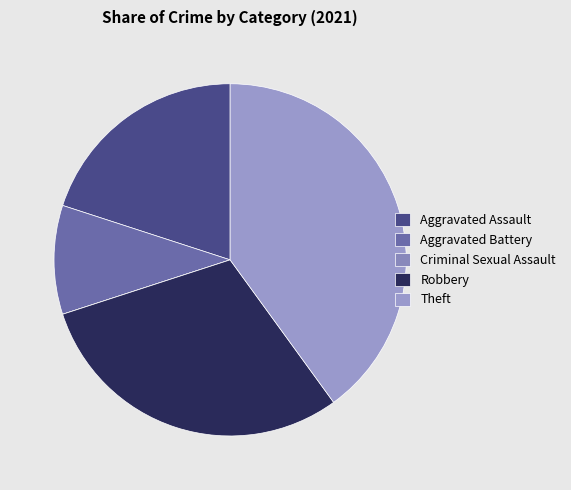

Between Aggravated Battery and Robbery, which is larger?

Robbery